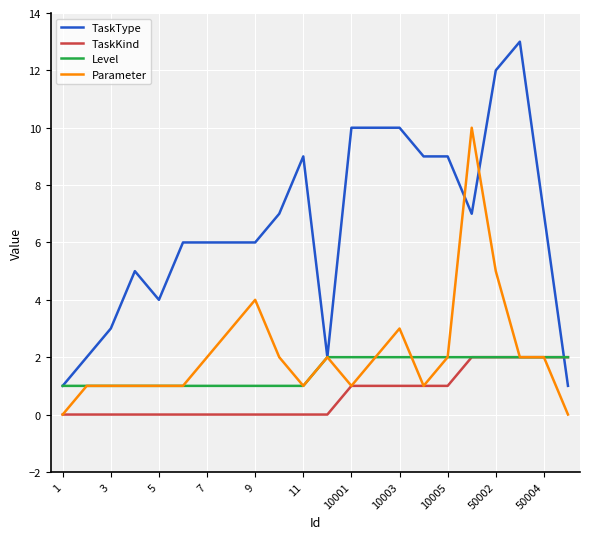

What is the difference between the maximum and minimum values in the Parameter series?

10